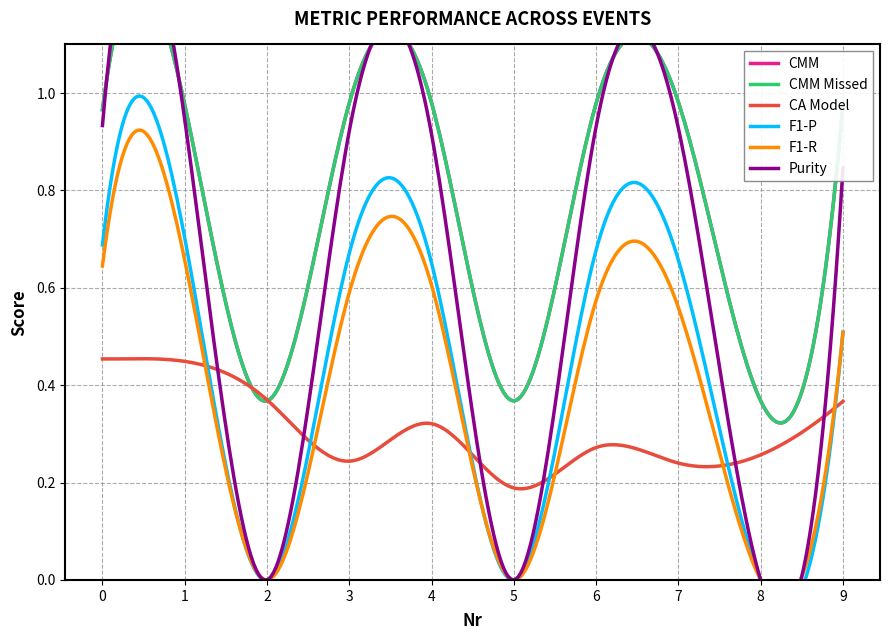

What is the value of the F1-R point at the 10th from the left?

0.5